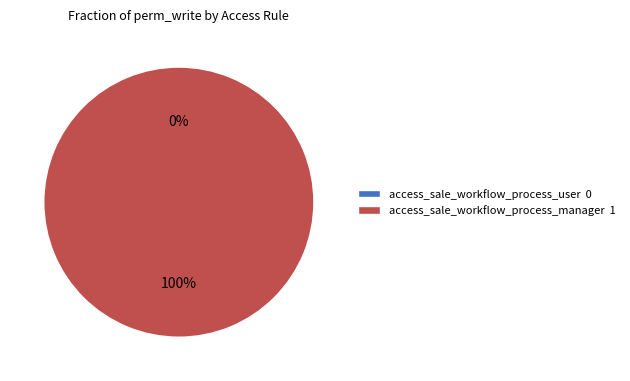

Between access_sale_workflow_process_manager and access_sale_workflow_process_user, which is larger?

access_sale_workflow_process_manager